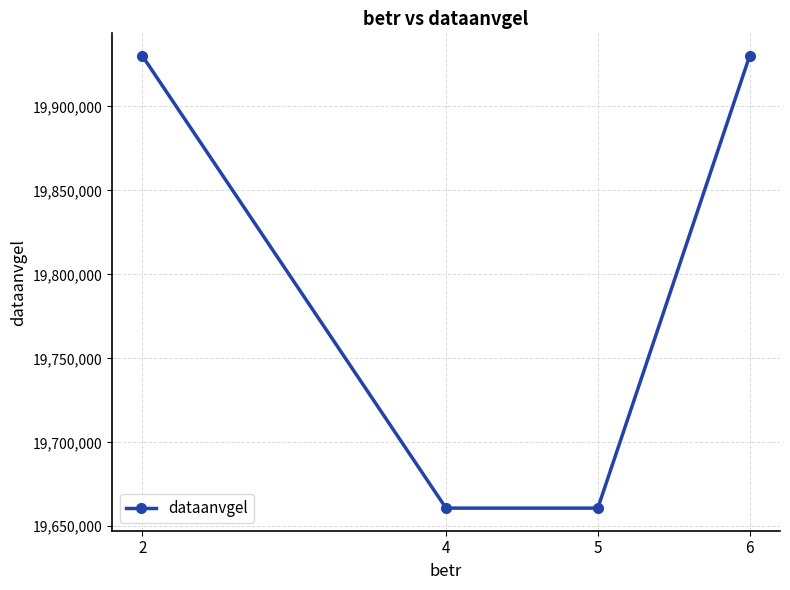

What is the smallest value displayed?

19660821